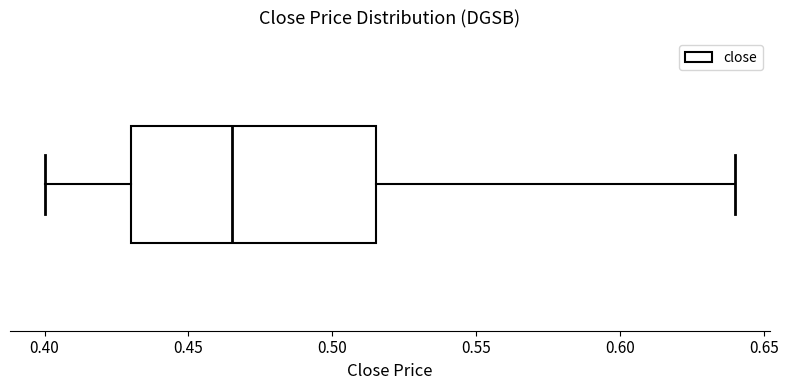

Transcribe this box plot: give where the median line is, the range the box spans, and where the two whiskers end, as read against the x-axis. The values are not printed on the chart, so give them approximately, as read against the axis.

median 0.465, box 0.430 to 0.515, whiskers 0.400 to 0.640